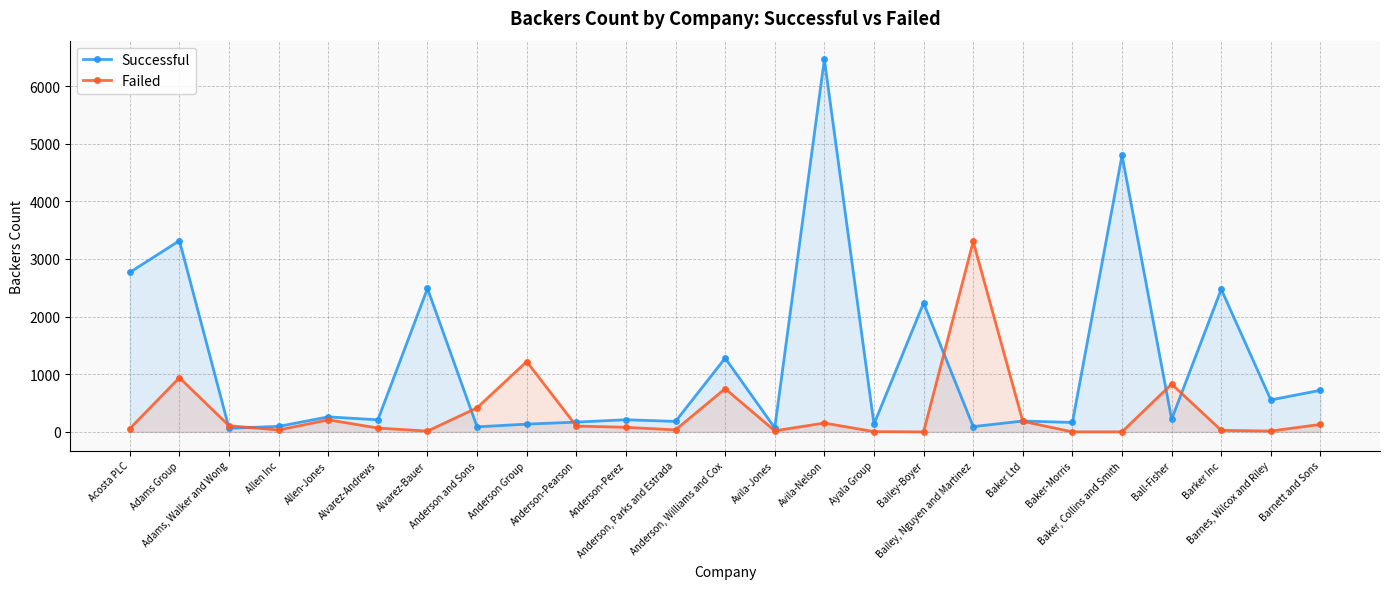

What is the minimum value for Successful?

64